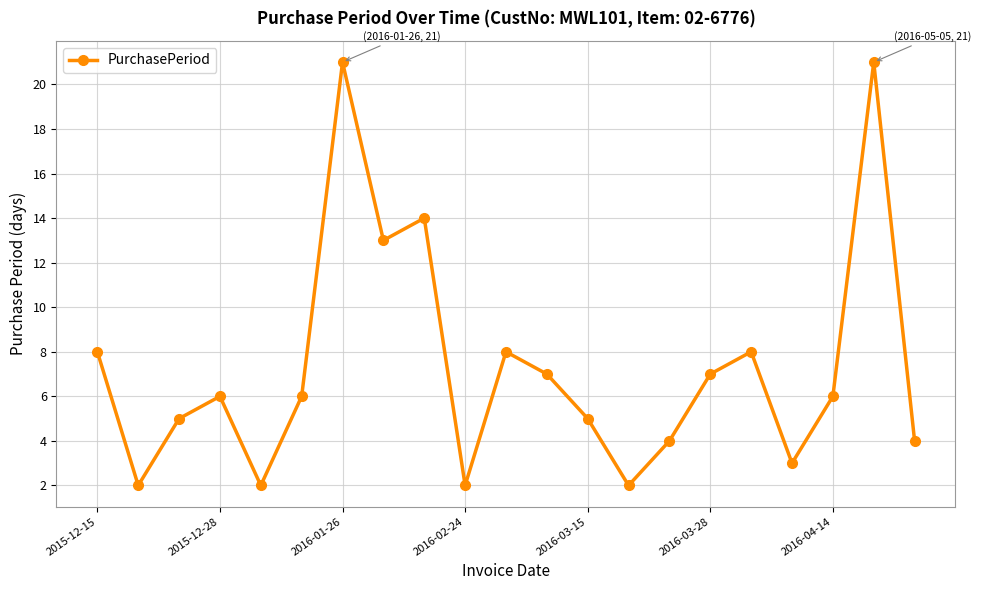

Does the chart have visible grid lines?

Yes